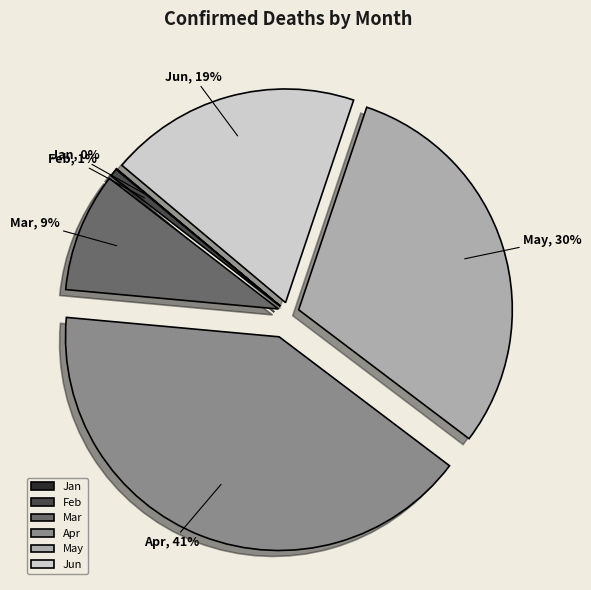

What is the largest slice in the pie chart?

Apr